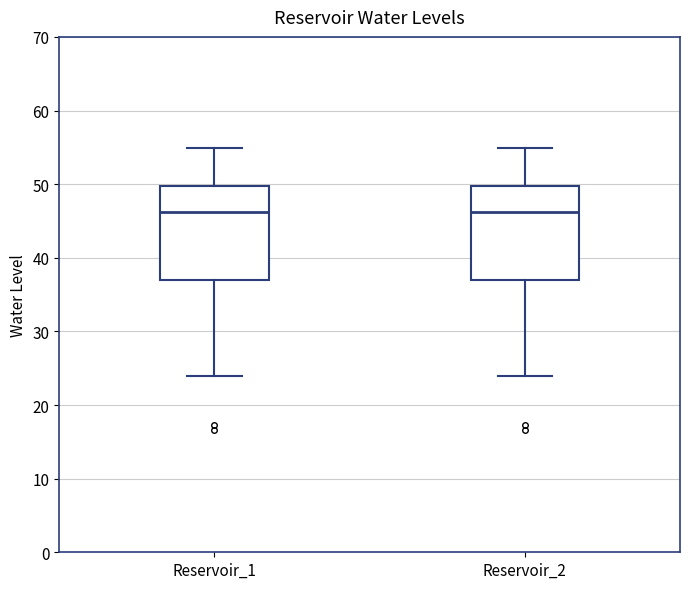

Reading left to right, read every box against the y-axis: the position of its median line, the range the box covers, and the ends of its whiskers. The values are not printed on the chart, so give them approximately, as read against the axis.

Reservoir_1: median 46, box 37 to 50, whiskers 24 to 55
Reservoir_2: median 46, box 37 to 50, whiskers 24 to 55